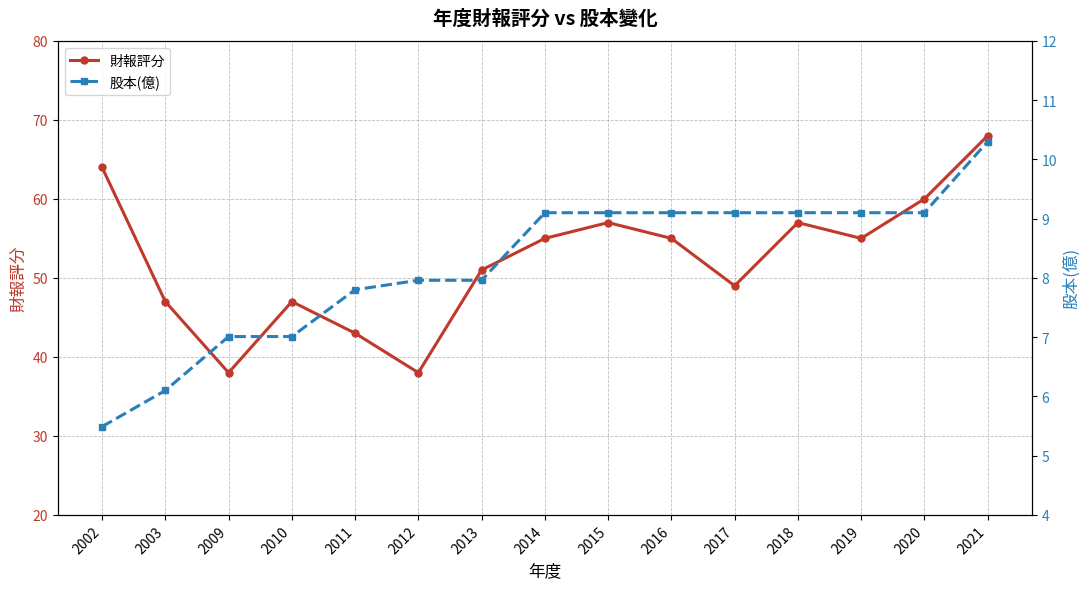

List the series in order of their peak value, highest first.

財報評分, 股本(億)